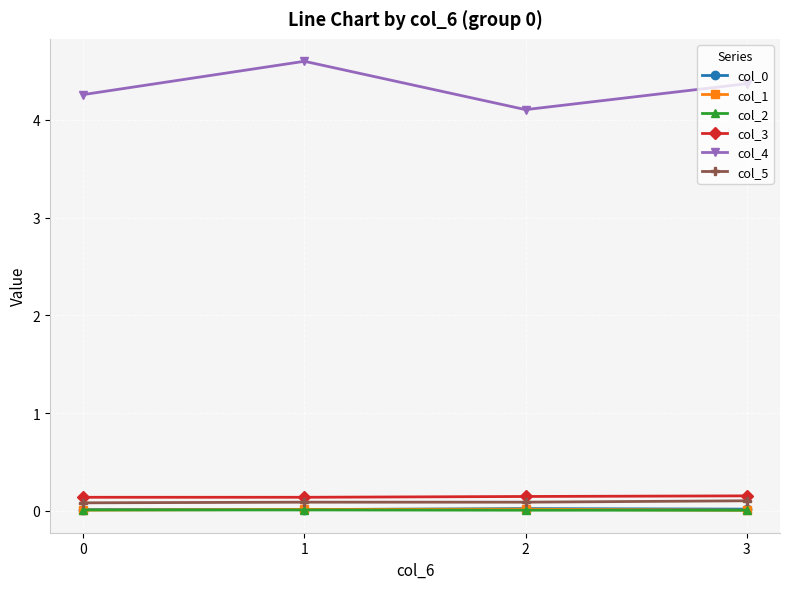

Between 0 and 3, which series saw the biggest shift?

col_4